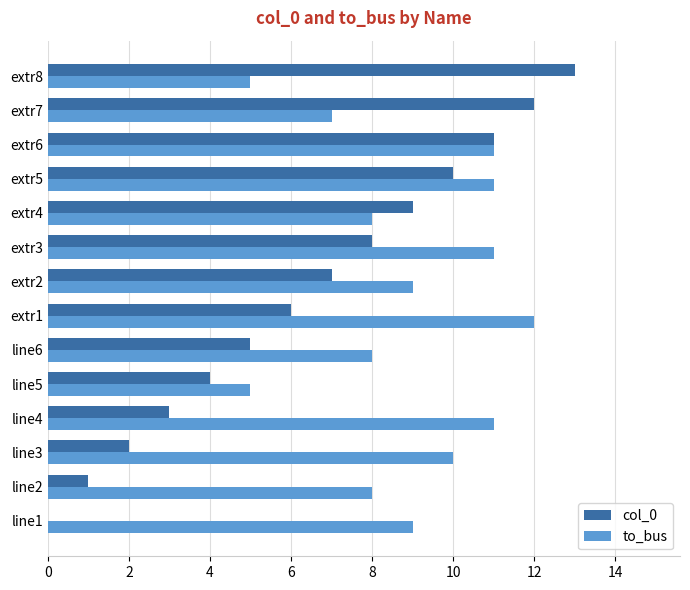

Is the value of to_bus at extr5 greater than the value of col_0 at line2?

Yes